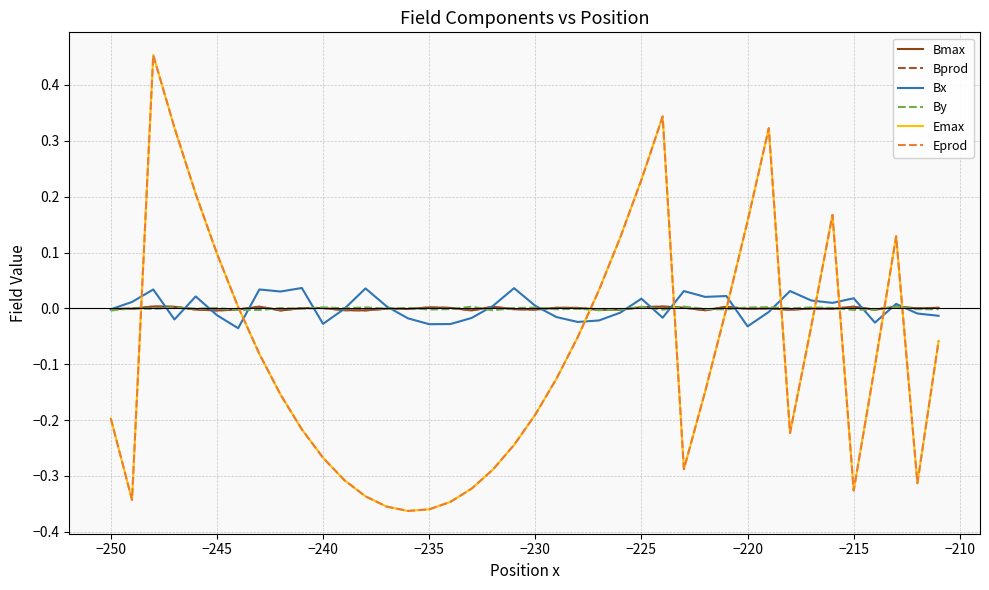

Does the chart display data point markers on the line(s)?

No